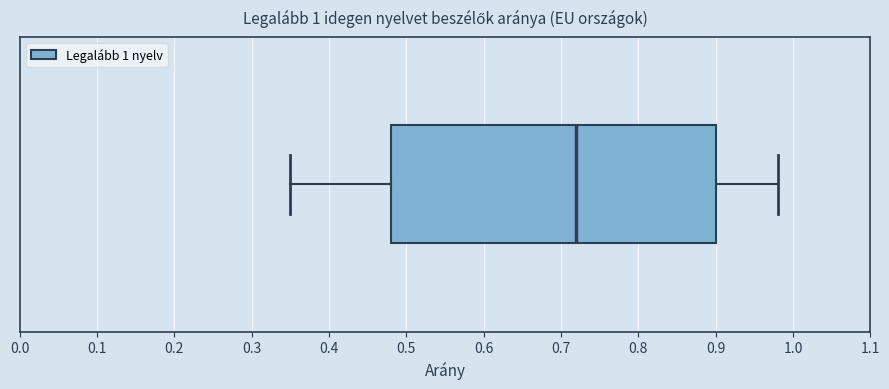

Read this box plot against the x-axis: the position of the median line, the range covered by the box, and the ends of both whiskers. The values are not printed on the chart, so give them approximately, as read against the axis.

median 0.72, box 0.48 to 0.90, whiskers 0.35 to 0.98